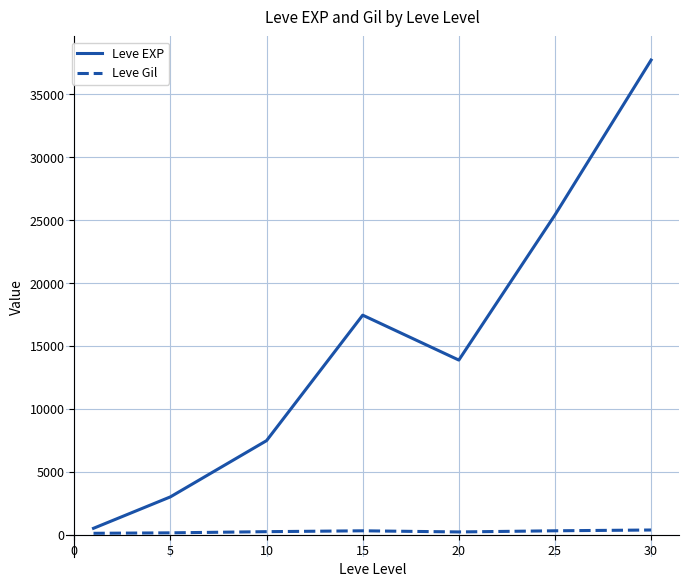

List the series in order of their overall mean, highest first.

Leve EXP, Leve Gil